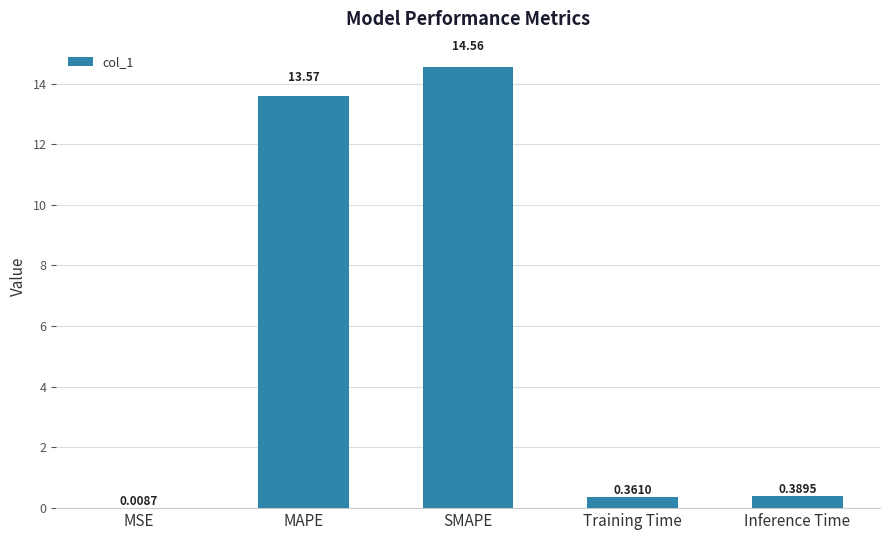

Where is the data nearest to the value 7?

MAPE